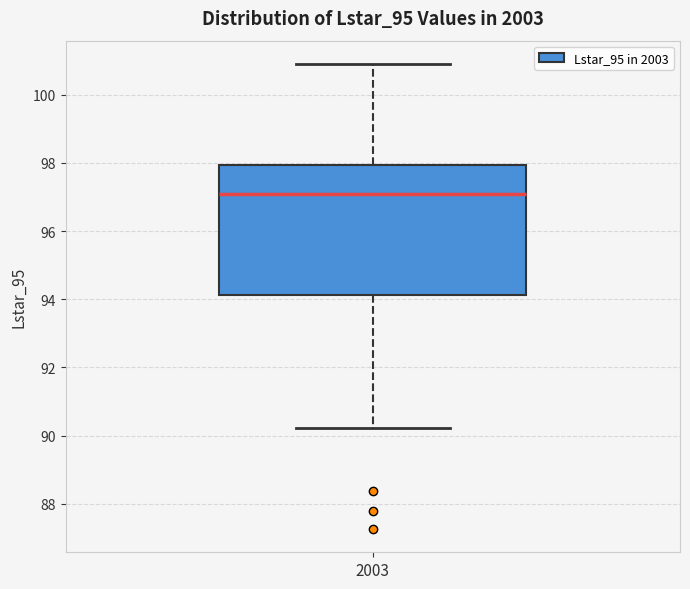

Transcribe this box plot: give where the median line is, the range the box spans, and where the two whiskers end, as read against the y-axis. The values are not printed on the chart, so give them approximately, as read against the axis.

median 97.0, box 94.2 to 98.0, whiskers 90.2 to 100.8